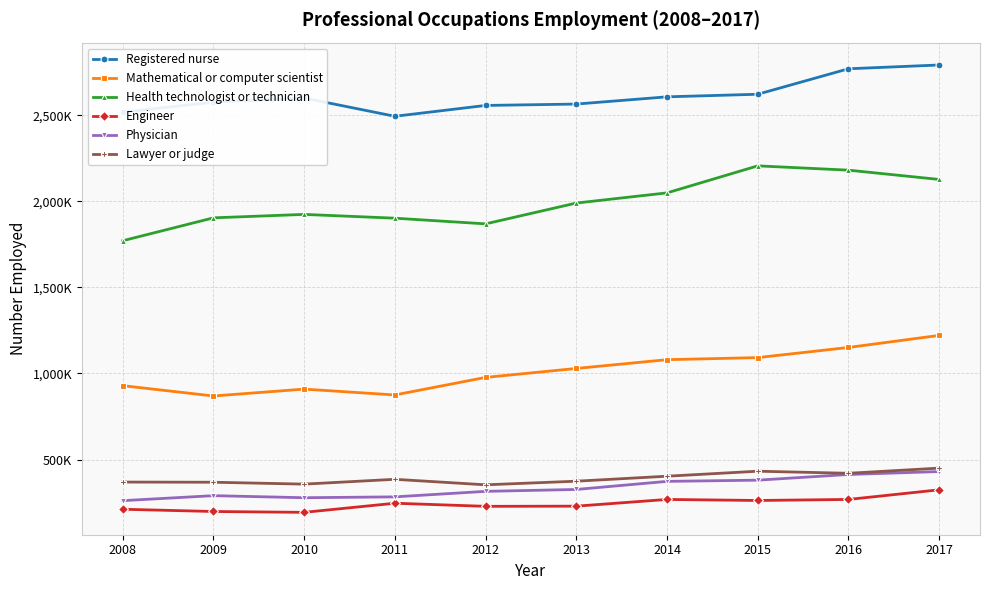

Is this an area chart (filled region under the line)?

No